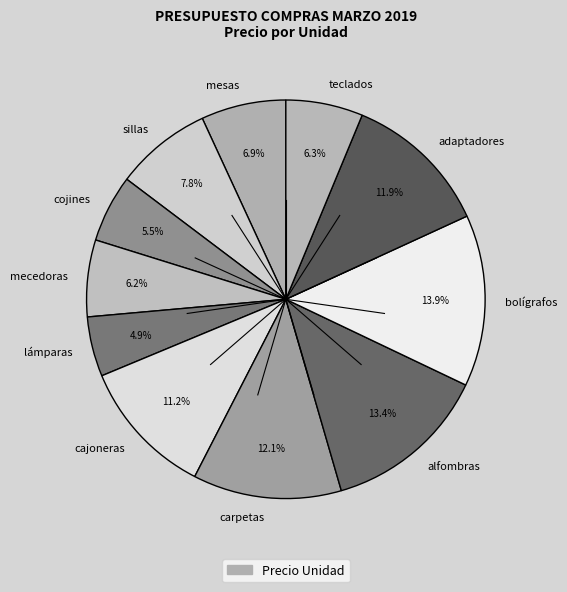

How many segments does this pie chart have?

11